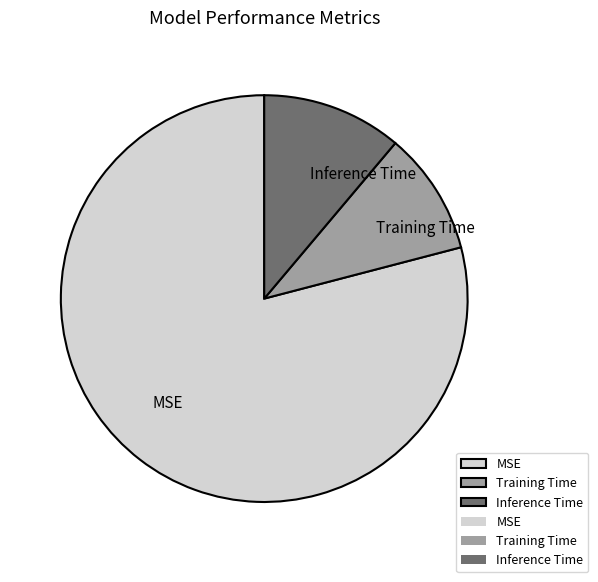

Which category has the biggest portion of the pie?

MSE